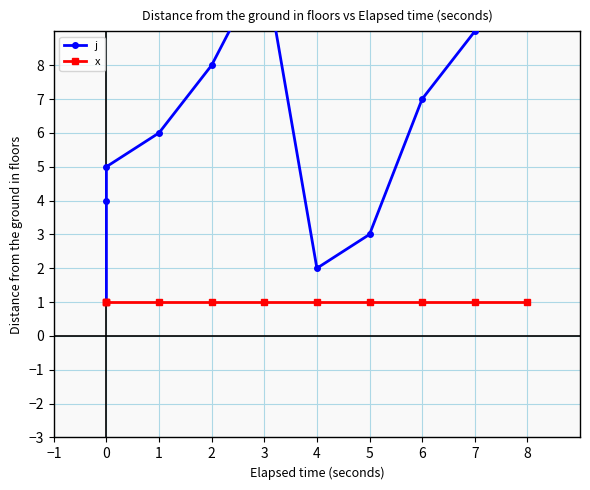

The j series shows 9 at 6. True or false?

False